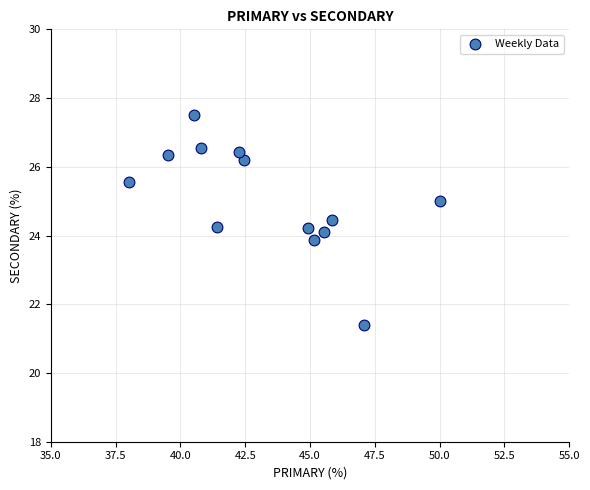

What is the range of X values (max minus min)?

12.0